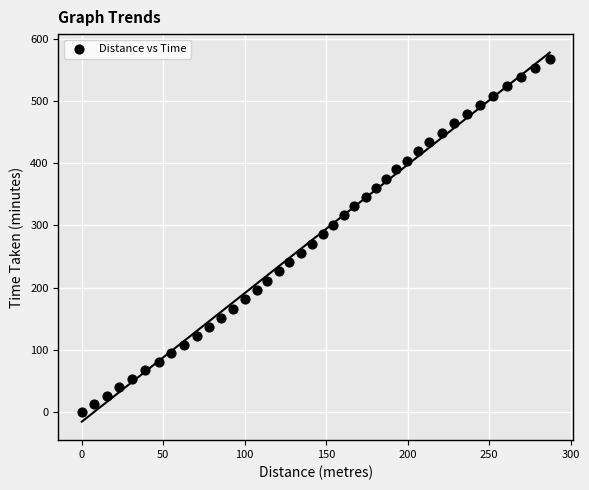

What is the range of Y values (max minus min)?

568.5